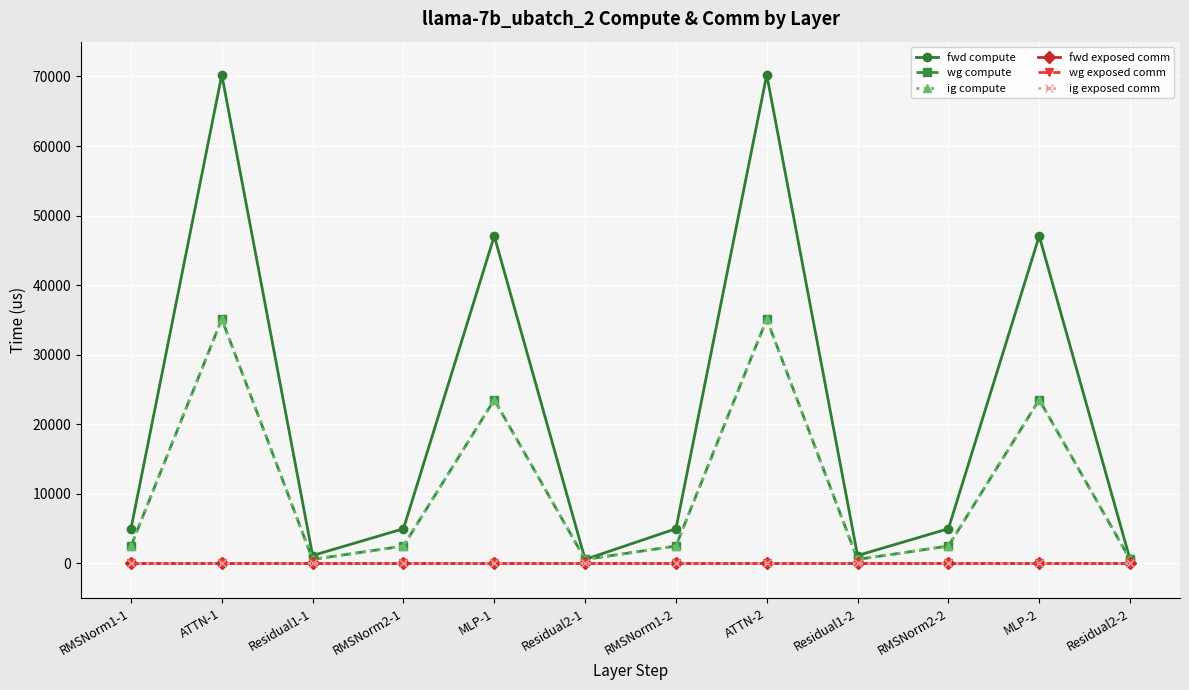

Is this an area chart (filled region under the line)?

No